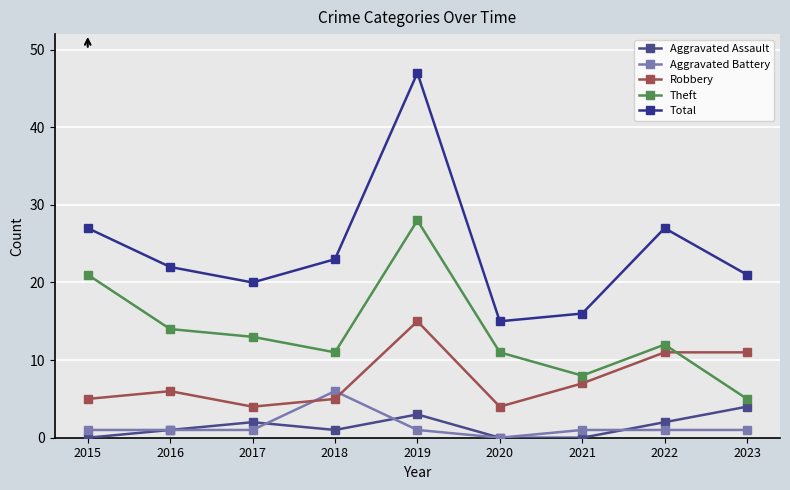

Between 2016 and 2017, which series saw the biggest shift?

Robbery